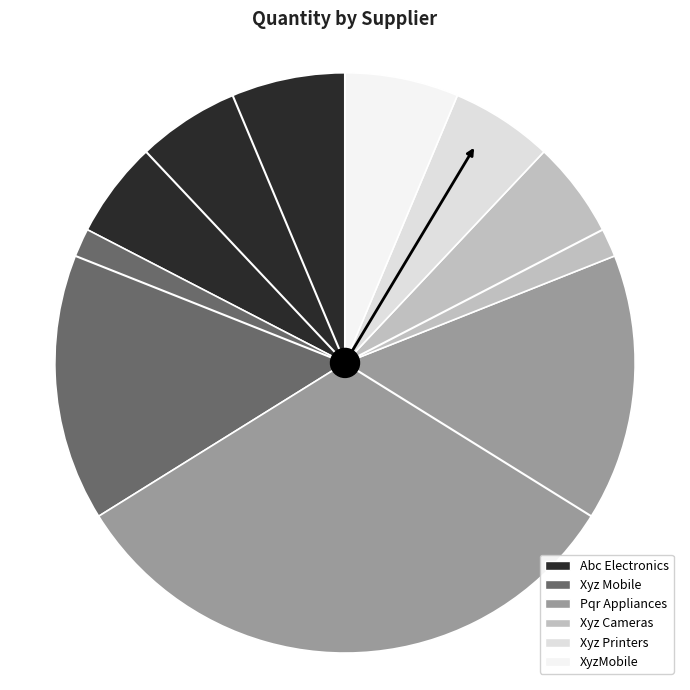

Which slice is the largest?

Pqr Appliances